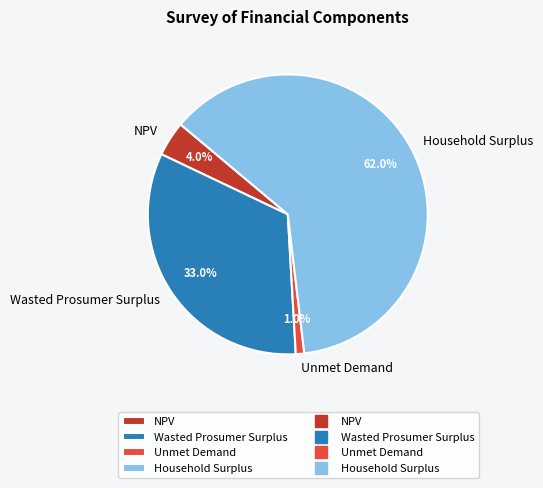

How many segments does this pie chart have?

4